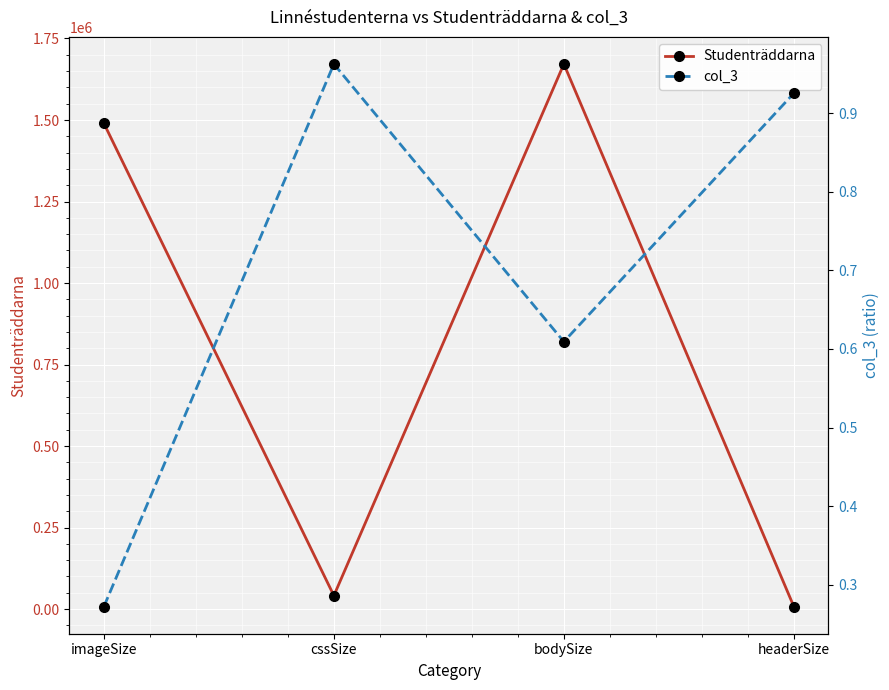

List the labels in order of col_3 value, largest first.

cssSize, headerSize, bodySize, imageSize